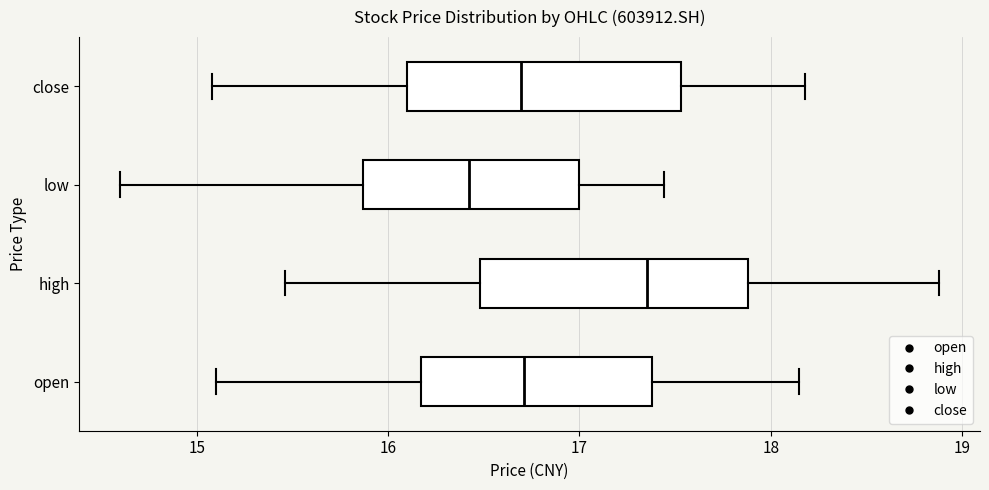

Reading bottom to top, read every box against the x-axis: the position of its median line, the range the box covers, and the ends of its whiskers. The values are not printed on the chart, so give them approximately, as read against the axis.

open: median 16.7, box 16.2 to 17.4, whiskers 15.1 to 18.2
high: median 17.4, box 16.5 to 17.9, whiskers 15.5 to 18.9
low: median 16.4, box 15.9 to 17.0, whiskers 14.6 to 17.4
close: median 16.7, box 16.1 to 17.5, whiskers 15.1 to 18.2